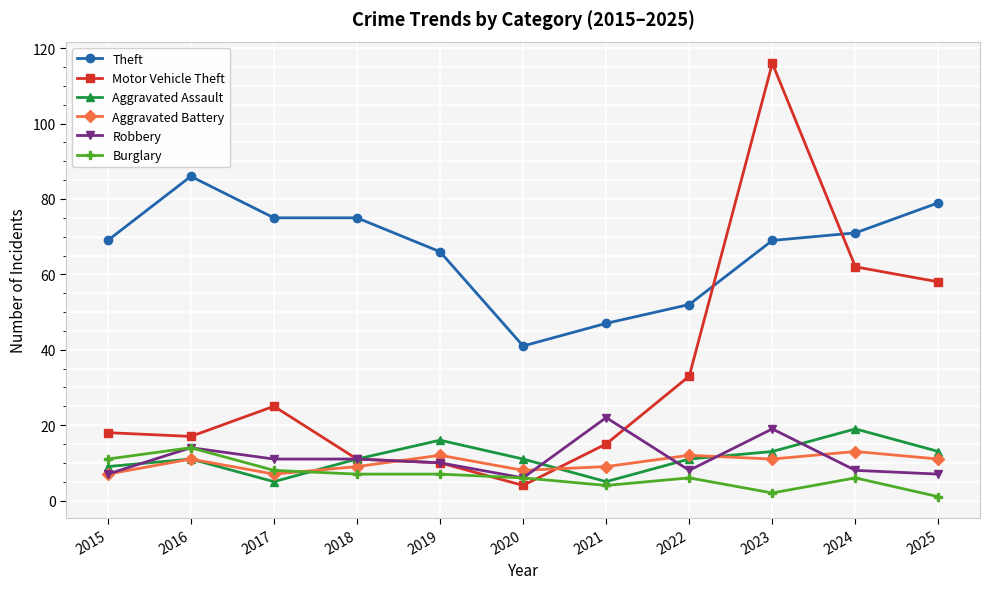

What is the difference between the highest and lowest values at 2019?

59